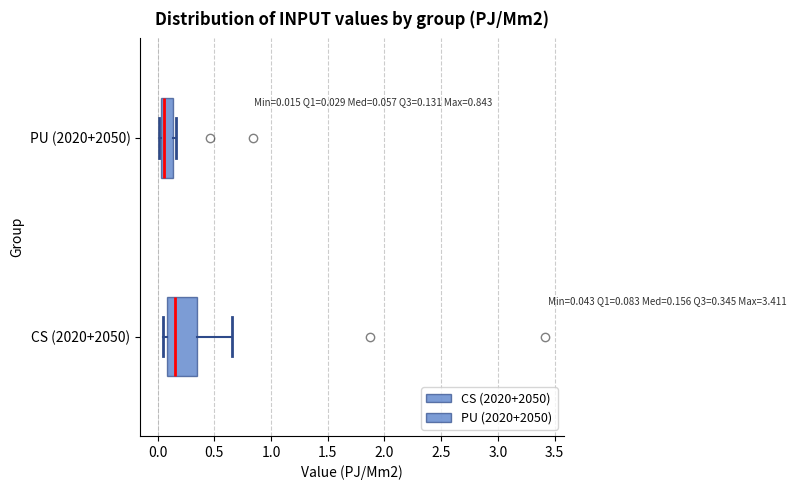

Which box is the widest, from its left edge to its right edge?

CS (2020+2050)